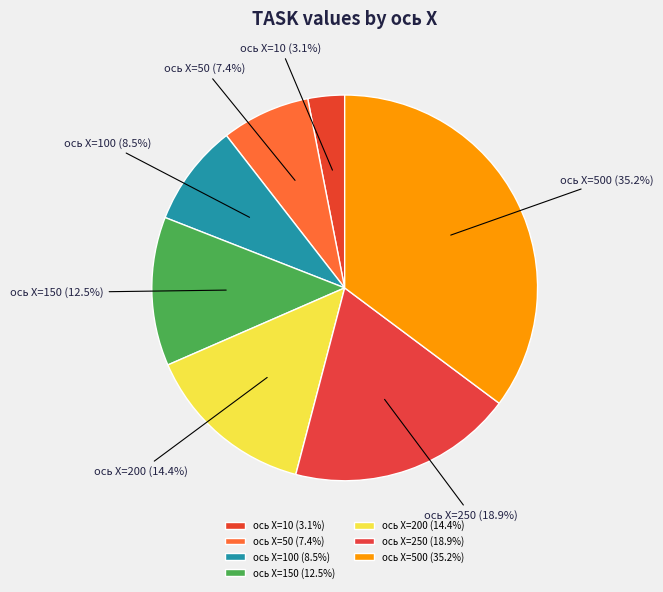

Which slice is the largest?

ось Х=500 (35.2%)